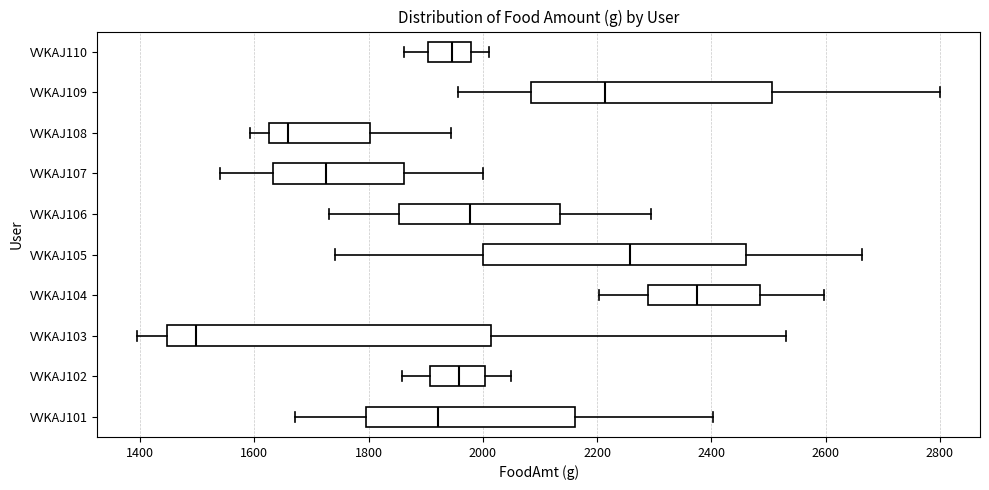

Which box's median line is the furthest to the left?

VVKAJ103